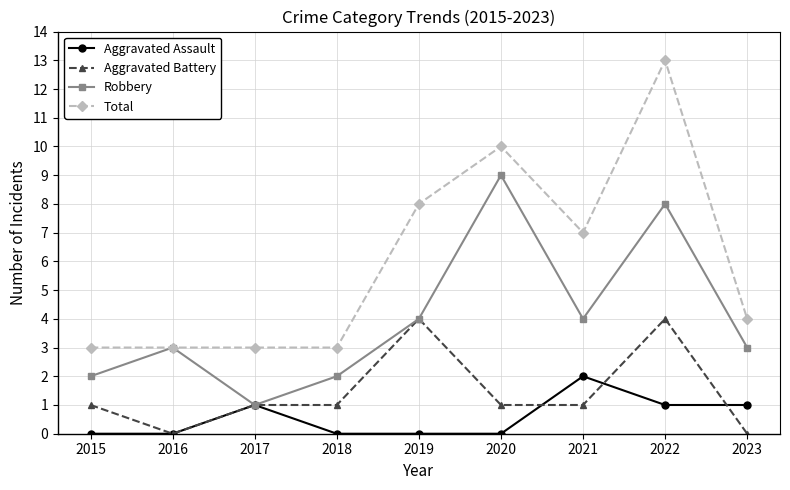

Where is the first local maximum for Robbery?

2016